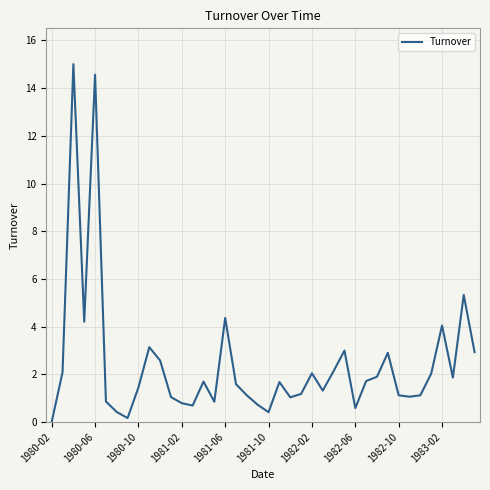

What is the greatest value displayed?

15.0